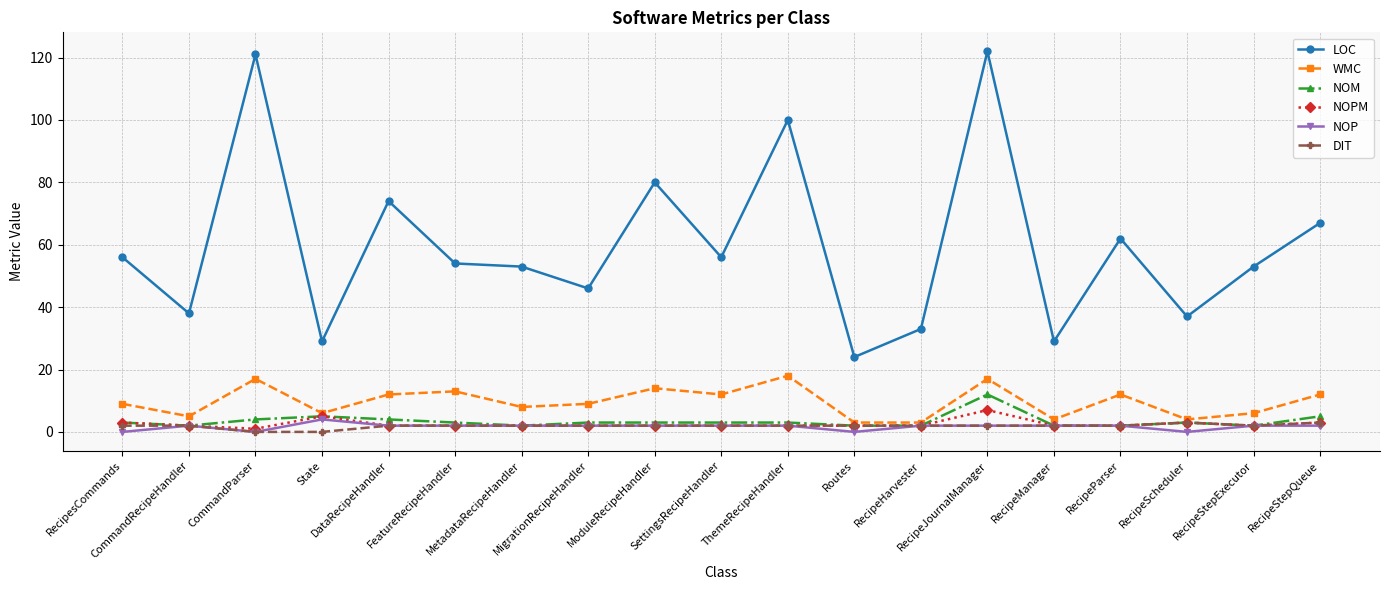

True or false: NOPM and LOC intersect in this chart.

False